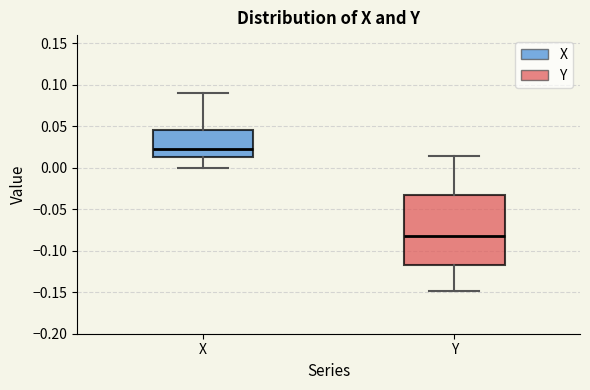

Which box is the tallest, from its lower edge to its upper edge?

Y